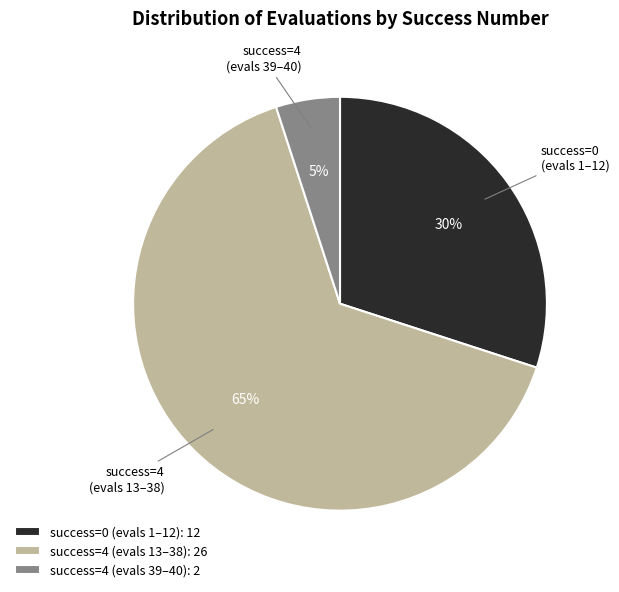

How many slices are in this pie chart?

3